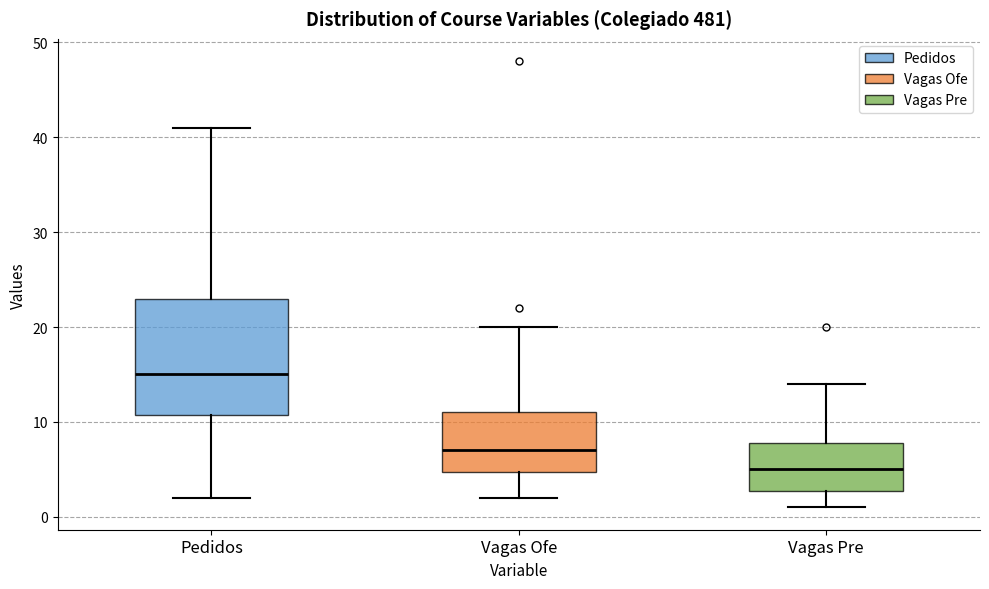

Which box's median line is the lowest?

Vagas Pre